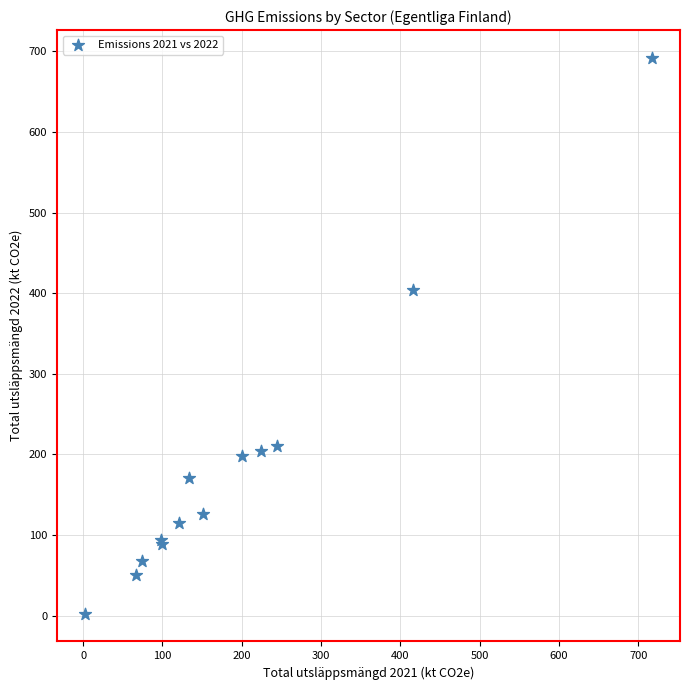

What Y value in the scatter plot is closest to 347?

403.9